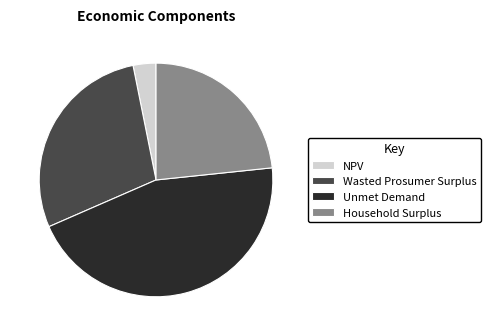

What is the ratio of the value at Household Surplus to the value at NPV?

7.4